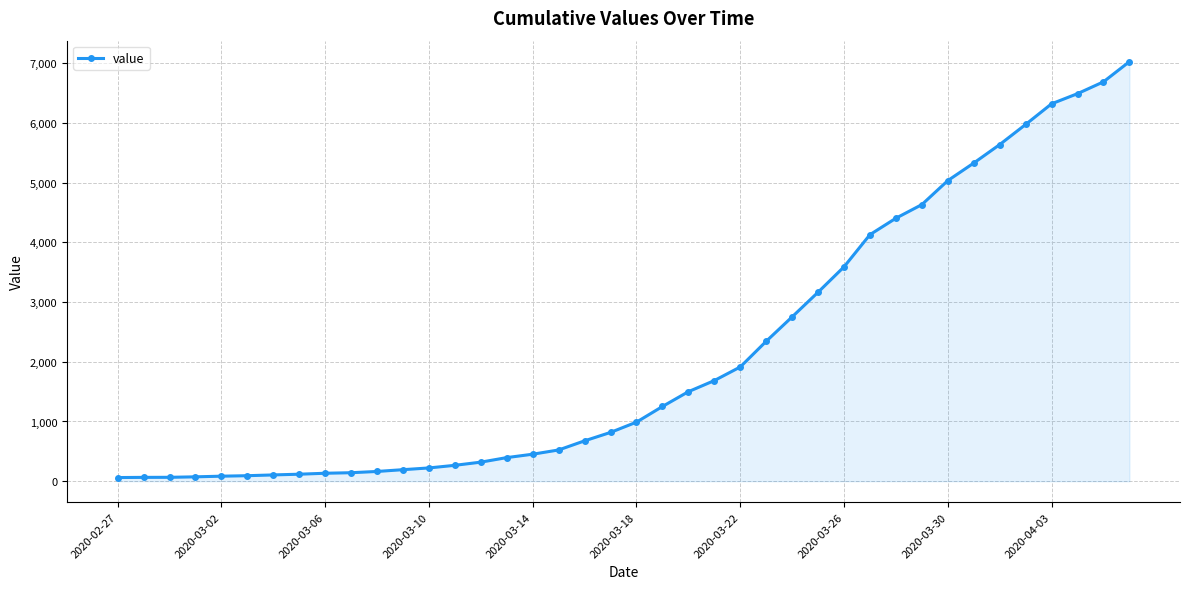

What is the difference between the second highest and minimum values?

6627